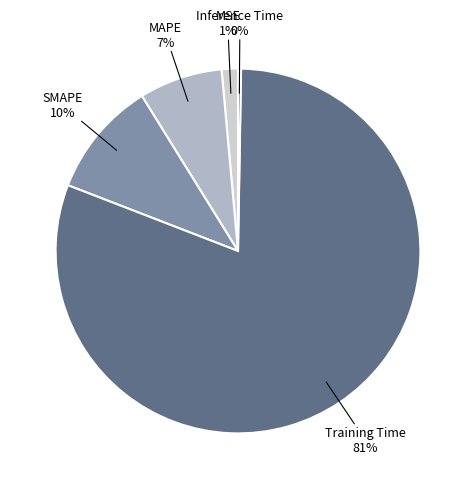

Is there any slice that represents more than half of the pie?

Yes